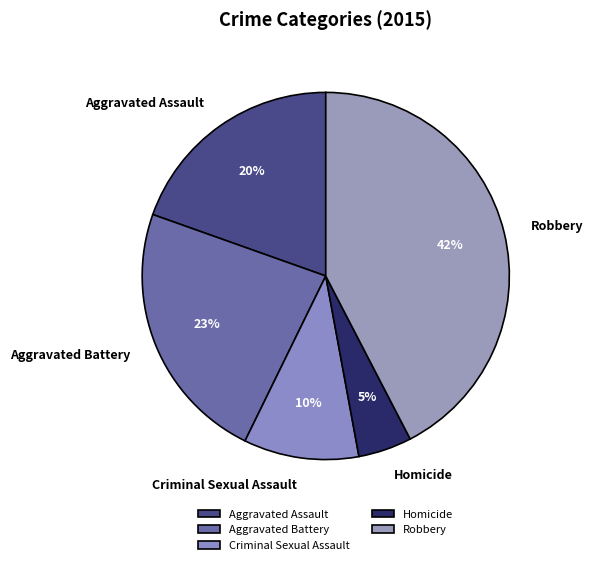

Does Aggravated Assault account for over 50% of the chart?

No